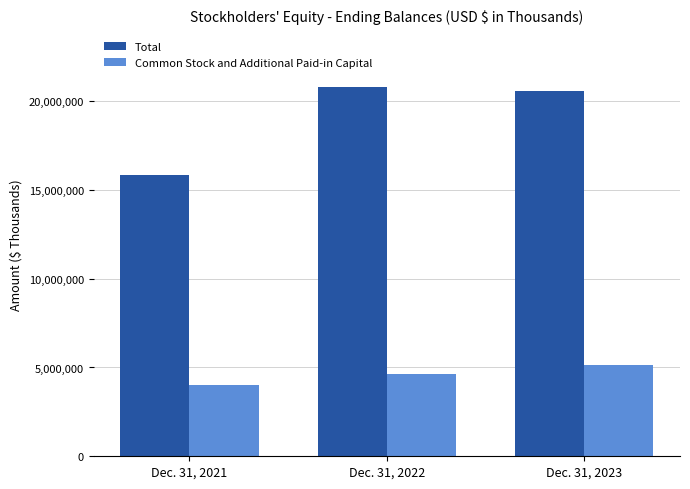

The Total series shows 20588313 at Dec. 31, 2023. True or false?

True